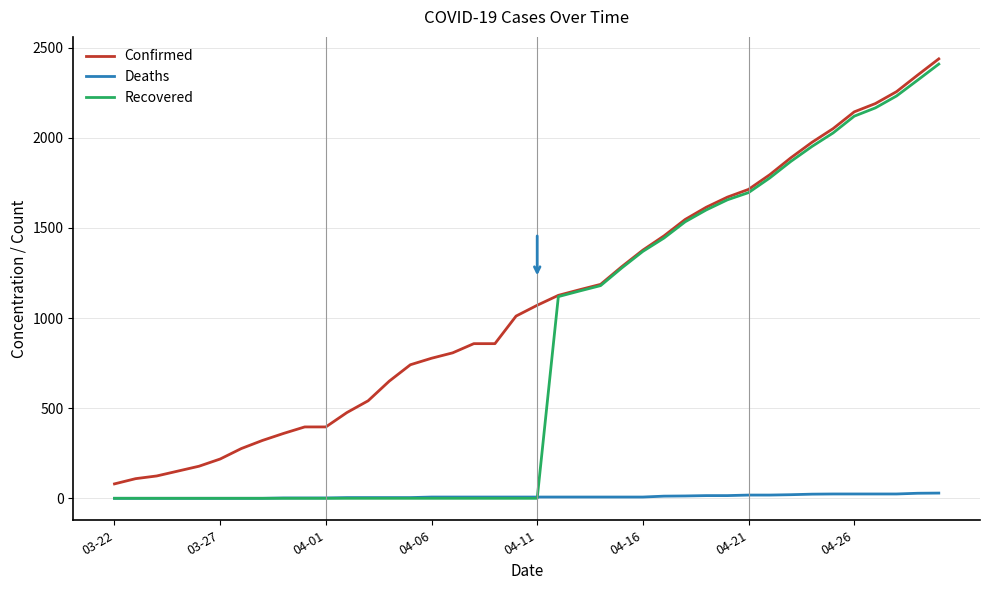

Which series has the largest total across all categories?

Confirmed